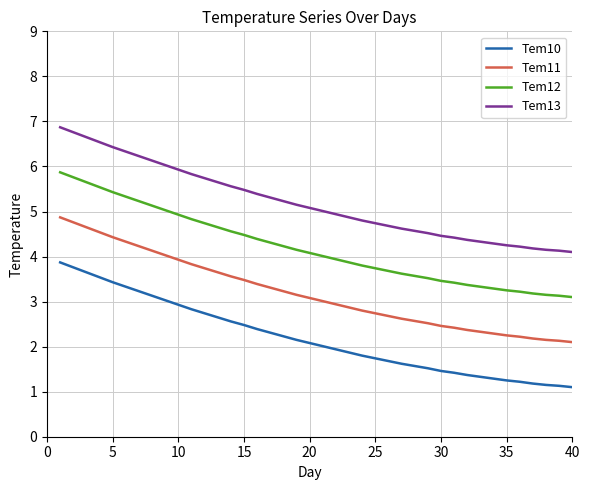

True or false: Tem11 and Tem10 intersect in this chart.

False